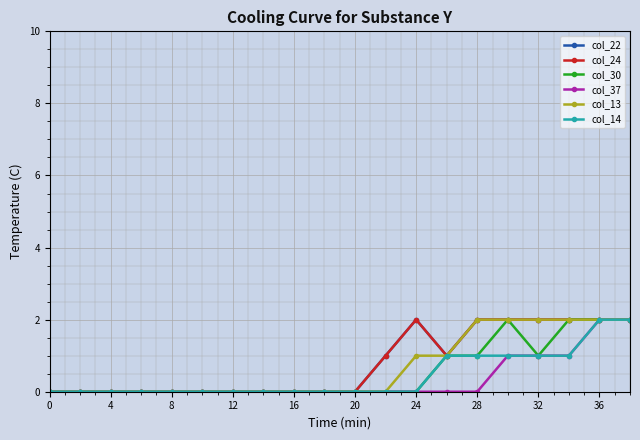

Reading right to left, transcribe all the data shown in this chart.

col_22: 2	2	2	2	2	2	1	2	1	0	0	0	0	0	0	0	0	0	0	0
col_24: 2	2	2	2	2	2	1	2	1	0	0	0	0	0	0	0	0	0	0	0
col_30: 2	2	2	1	2	1	1	0	0	0	0	0	0	0	0	0	0	0	0	0
col_37: 2	2	1	1	1	0	0	0	0	0	0	0	0	0	0	0	0	0	0	0
col_13: 2	2	2	2	2	2	1	1	0	0	0	0	0	0	0	0	0	0	0	0
col_14: 2	2	1	1	1	1	1	0	0	0	0	0	0	0	0	0	0	0	0	0